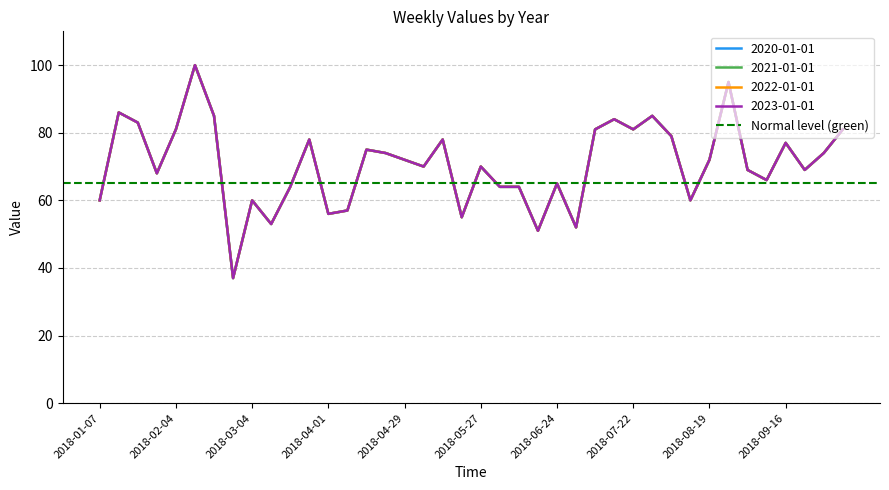

Which series has the largest total across all categories?

2020-01-01